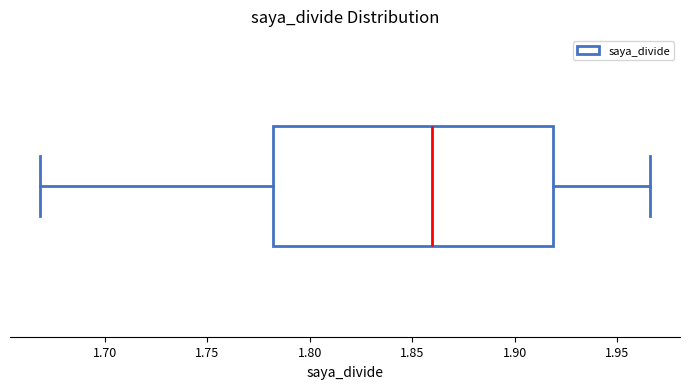

Read this box plot against the x-axis: the position of the median line, the range covered by the box, and the ends of both whiskers. The values are not printed on the chart, so give them approximately, as read against the axis.

median 1.860, box 1.780 to 1.920, whiskers 1.670 to 1.965